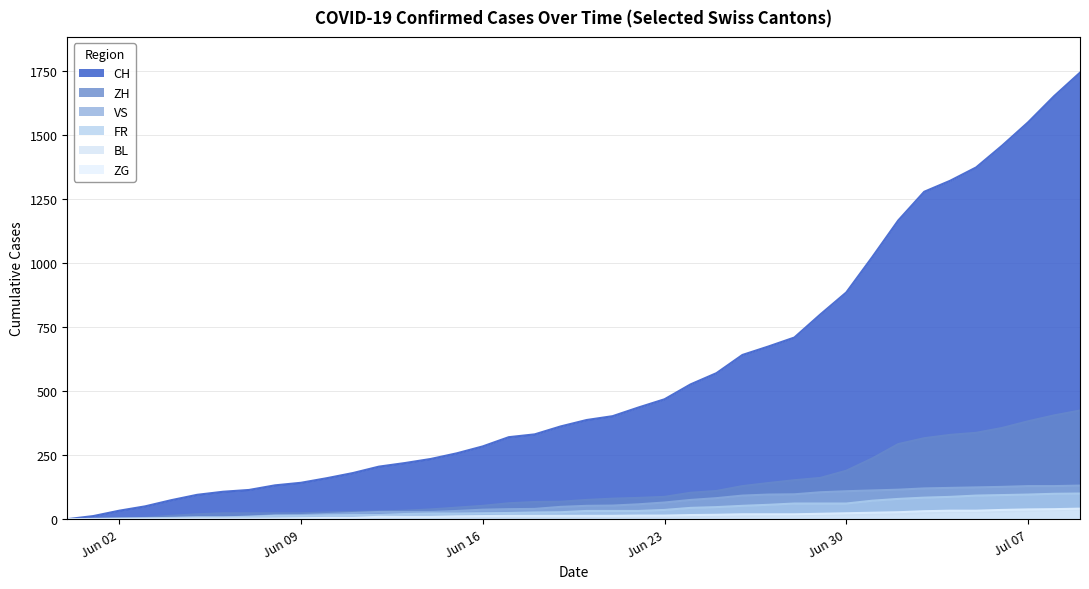

What are all the series names shown in the legend?

CH, ZH, VS, FR, BL, ZG